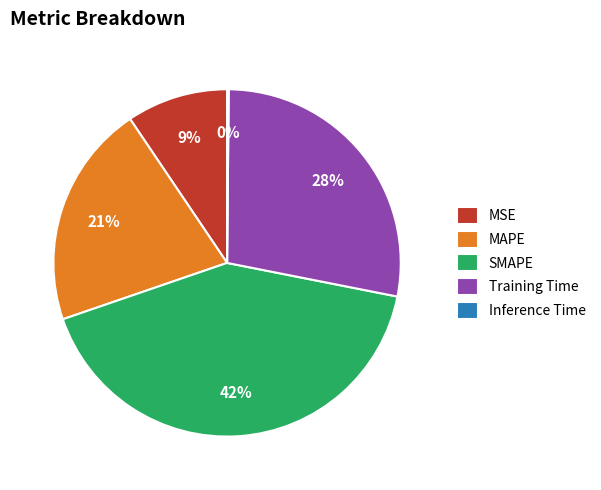

Between Training Time and SMAPE, which is larger?

SMAPE